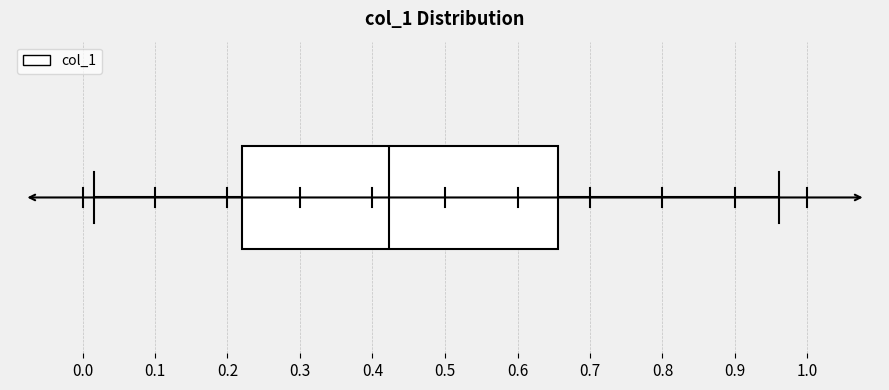

Read this box plot against the x-axis: the position of the median line, the range covered by the box, and the ends of both whiskers. The values are not printed on the chart, so give them approximately, as read against the axis.

median 0.42, box 0.22 to 0.66, whiskers 0.02 to 0.96